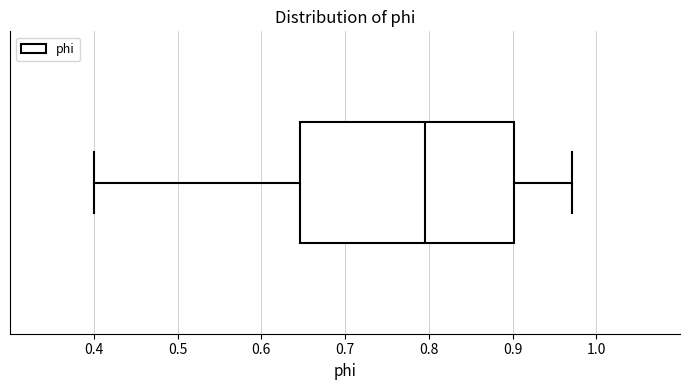

Read this box plot against the x-axis: the position of the median line, the range covered by the box, and the ends of both whiskers. The values are not printed on the chart, so give them approximately, as read against the axis.

median 0.80, box 0.65 to 0.90, whiskers 0.40 to 0.97